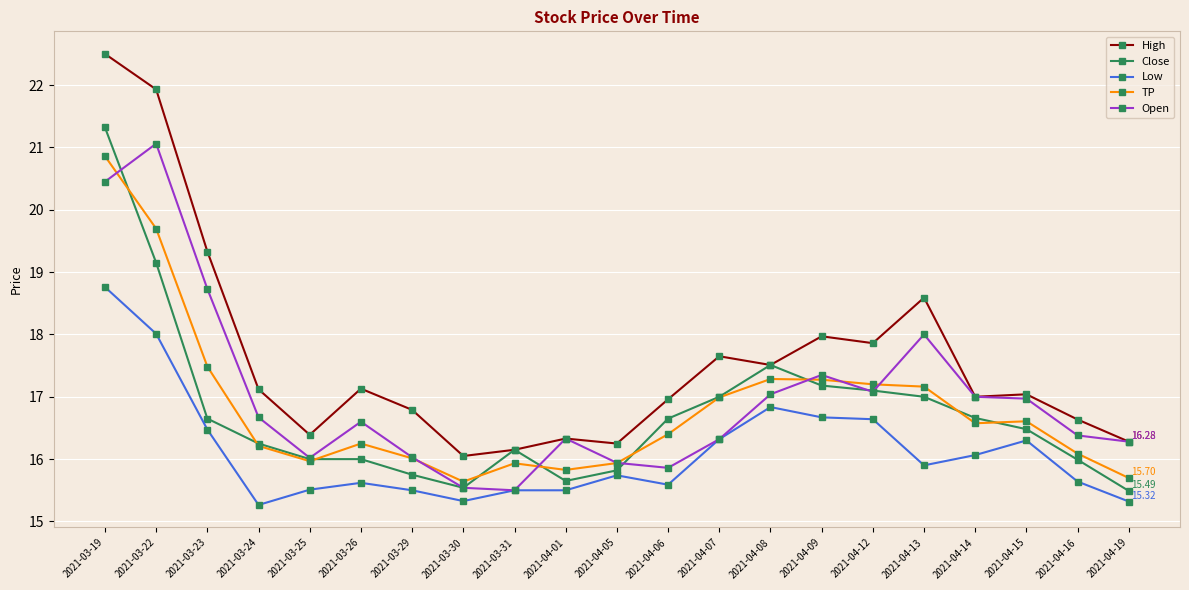

How many distinct data groups are displayed?

5